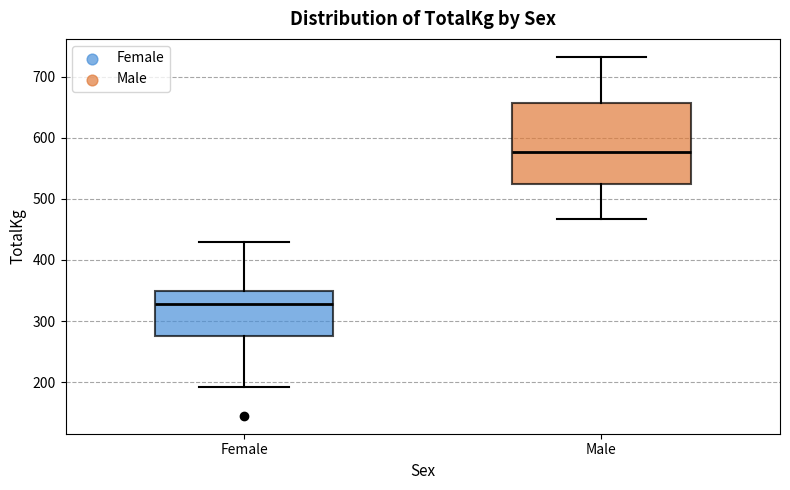

Comparing the boxes themselves (not the whiskers), which one is the tallest?

Male